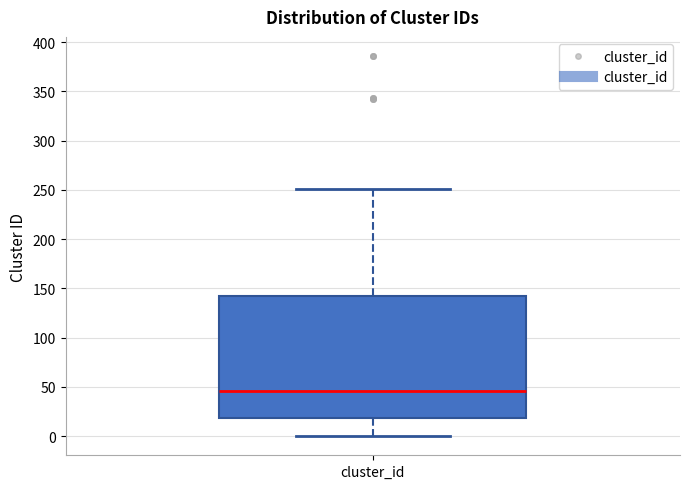

Where is the upper edge of the box for cluster_id on the y-axis? The values are not printed on the chart, so give them approximately, as read against the axis.

140